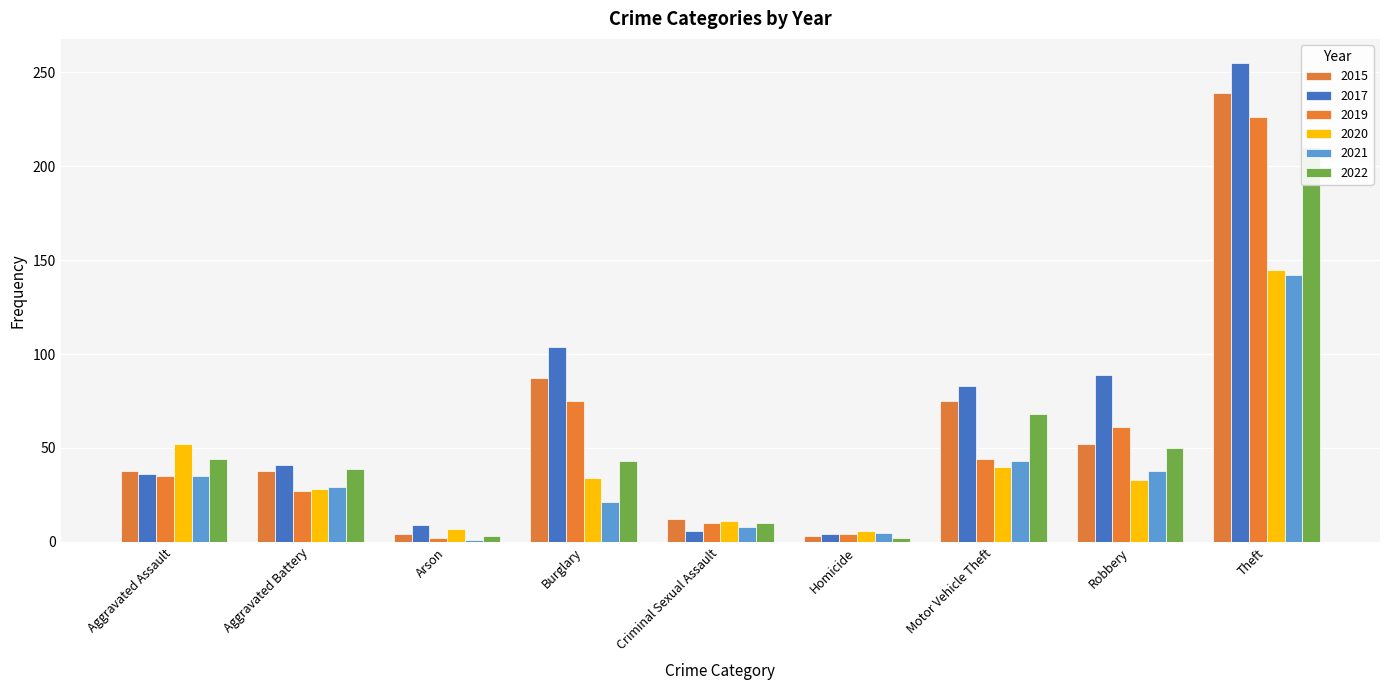

How many bars are there in each group?

6